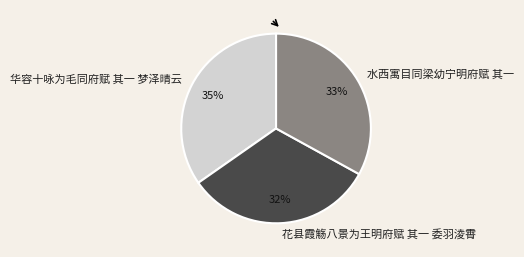

True or false: 华容十咏为毛同府赋 其一 梦泽晴云 accounts for 35% of the total.

True